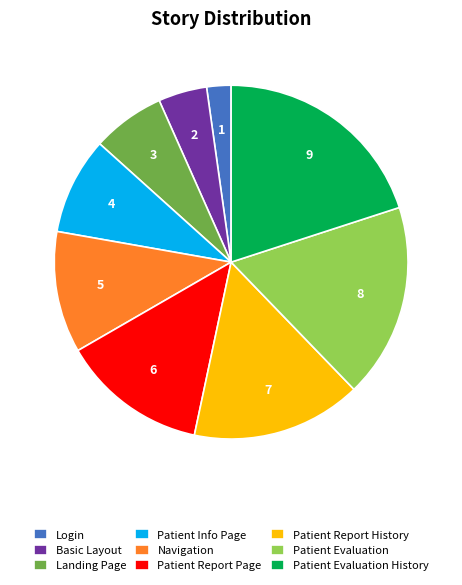

Do Patient Evaluation History and Basic Layout together represent more than half of the pie?

No